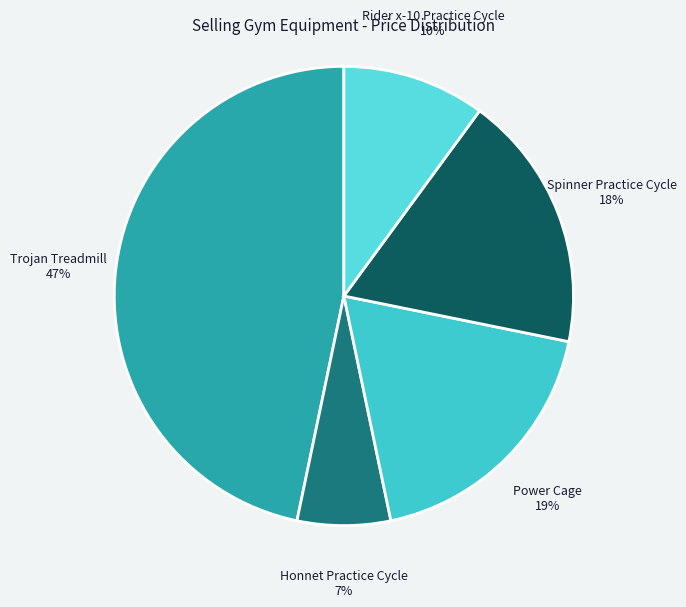

What is the smallest slice in the pie chart?

Honnet Practice Cycle